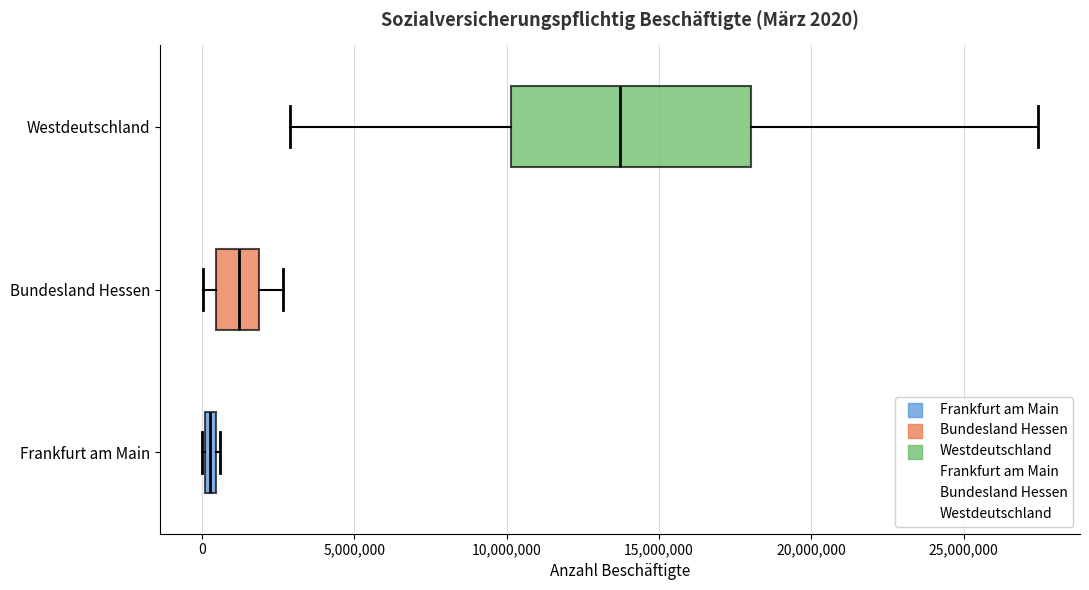

Which box's median line is the furthest to the right?

Westdeutschland